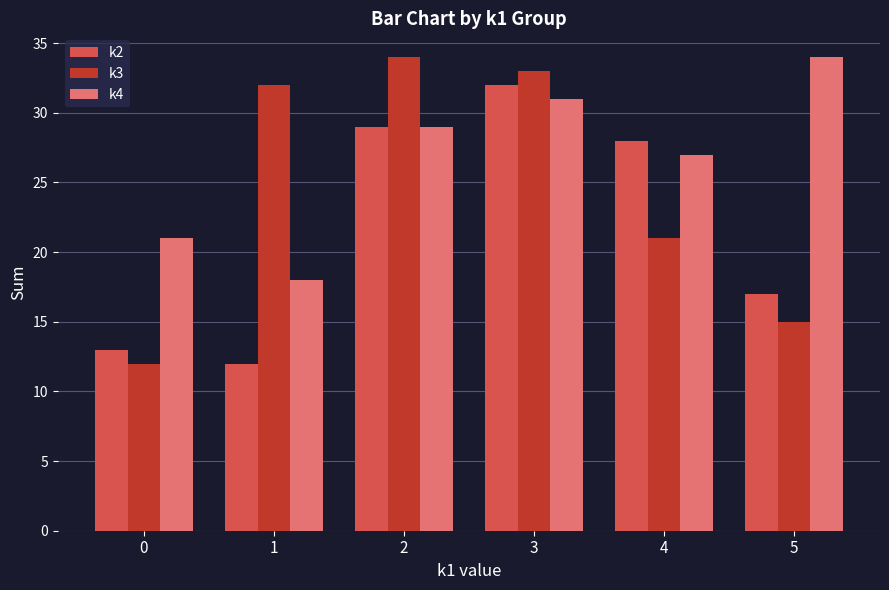

What is the lowest value of the k4 series?

18